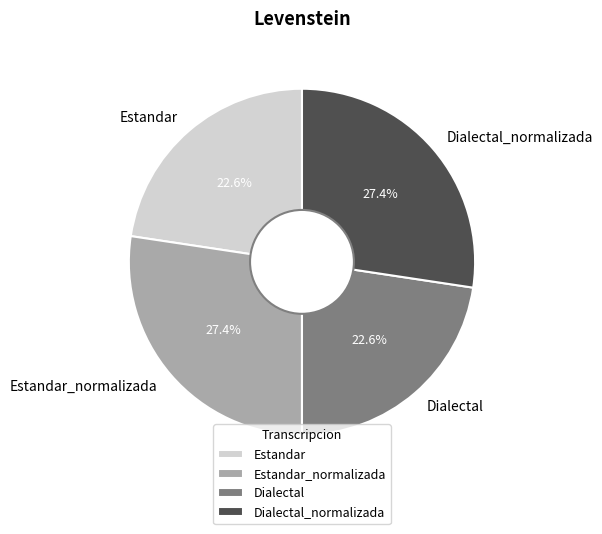

To the nearest percent, what percentage of the pie is Estandar_normalizada?

27%